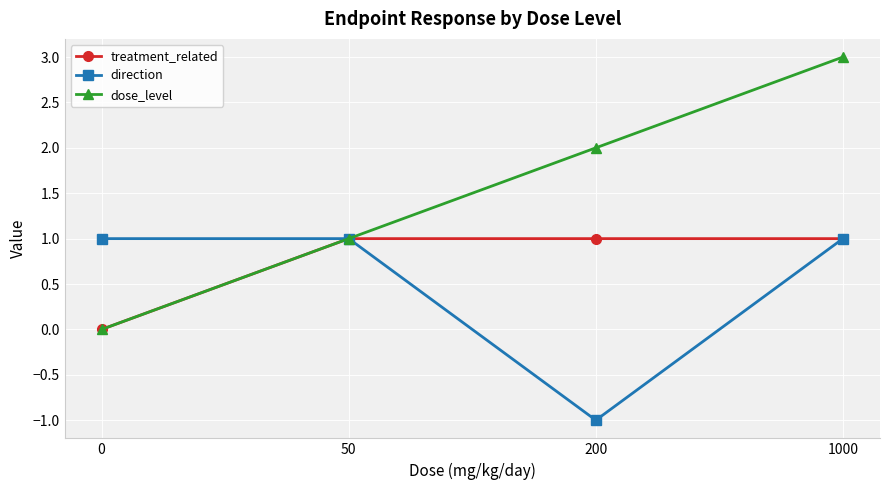

What is the difference between the highest and lowest values at 0?

1